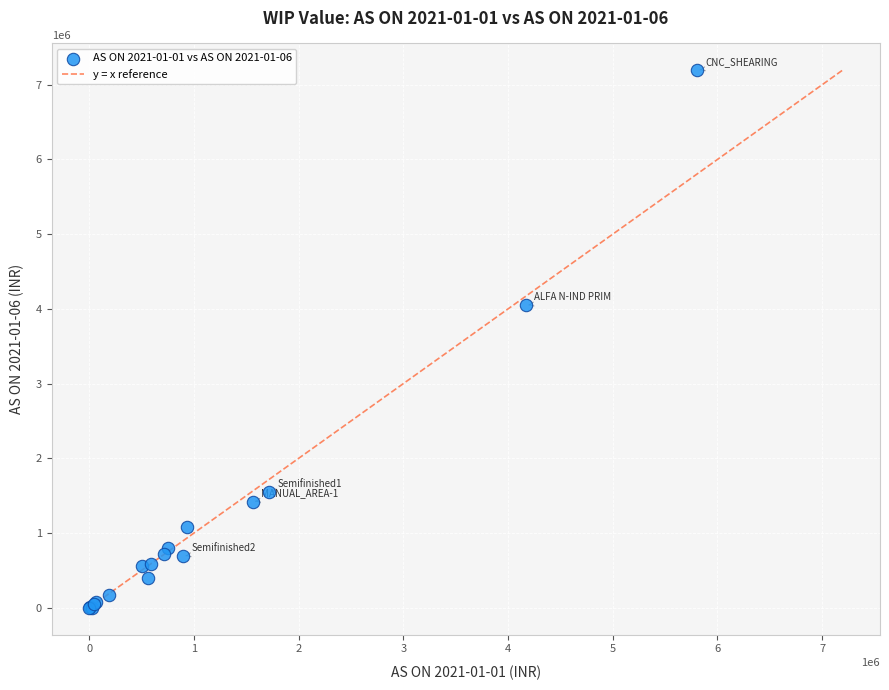

What Y value in the scatter plot is closest to 3596875?

4046081.6